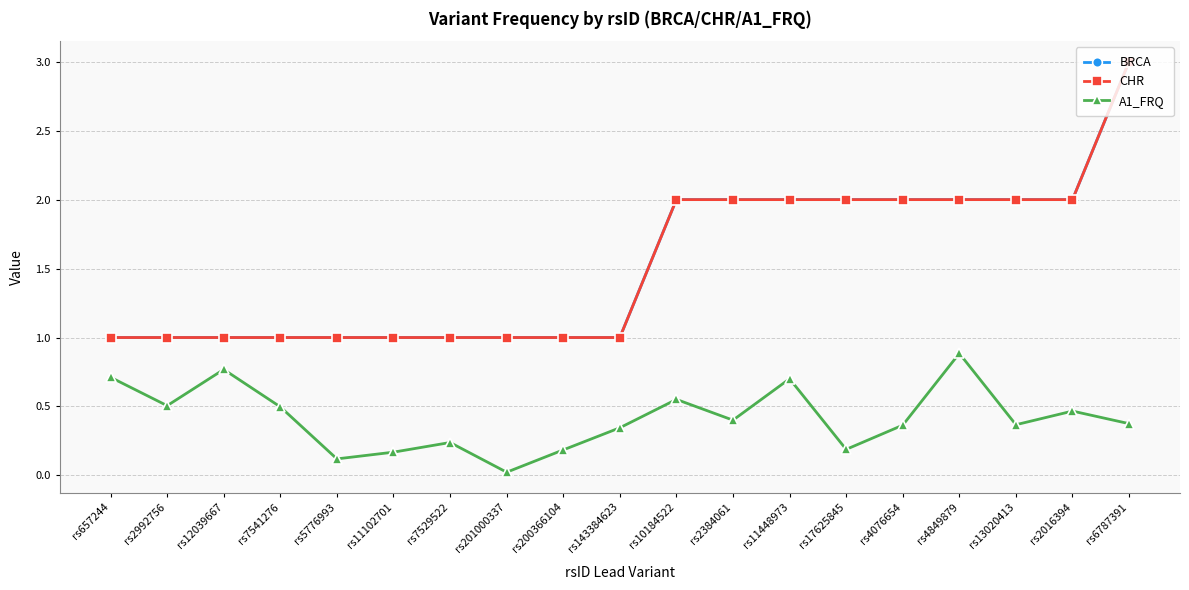

In A1_FRQ, how many points are higher than both neighbors (excluding endpoints)?

6